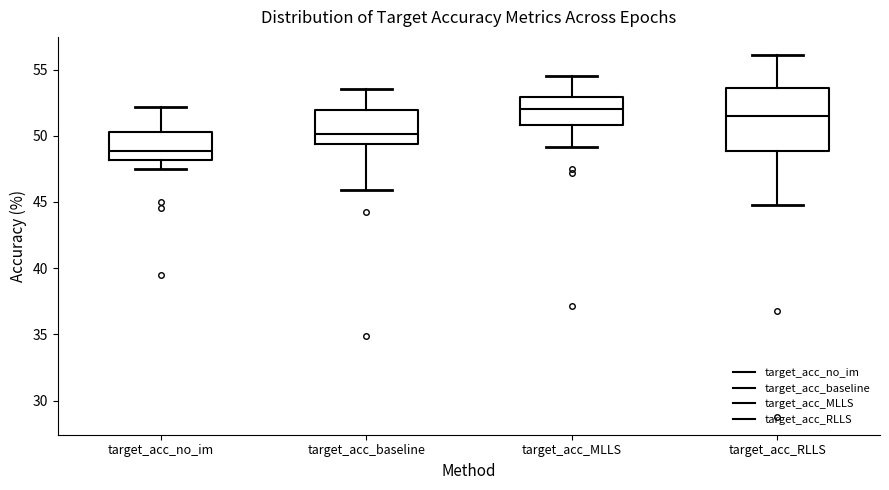

Reading left to right, transcribe this box plot: for each box, give where its median line is, the range the box spans, and where its two whiskers end, as read against the y-axis. The values are not printed on the chart, so give them approximately, as read against the axis.

target_acc_no_im: median 49.0, box 48.0 to 50.5, whiskers 47.5 to 52.0
target_acc_baseline: median 50.0, box 49.5 to 52.0, whiskers 46.0 to 53.5
target_acc_MLLS: median 52.0, box 51.0 to 53.0, whiskers 49.0 to 54.5
target_acc_RLLS: median 51.5, box 49.0 to 53.5, whiskers 45.0 to 56.0